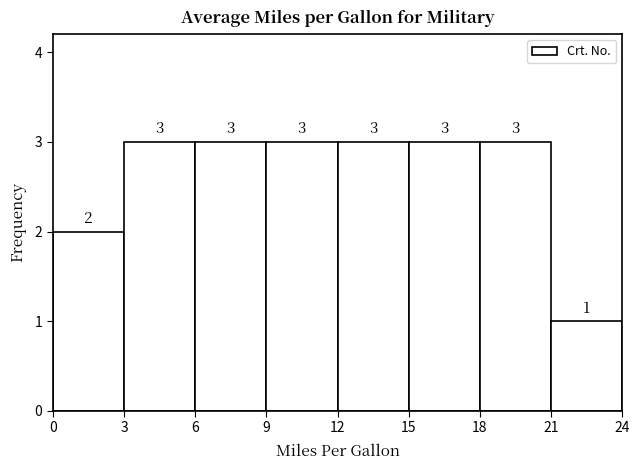

Reading left to right, transcribe this chart: for each bar, give the range it covers on the x-axis and its height.

0 to 3: 2
3 to 6: 3
6 to 9: 3
9 to 12: 3
12 to 15: 3
15 to 18: 3
18 to 21: 3
21 to 24: 1